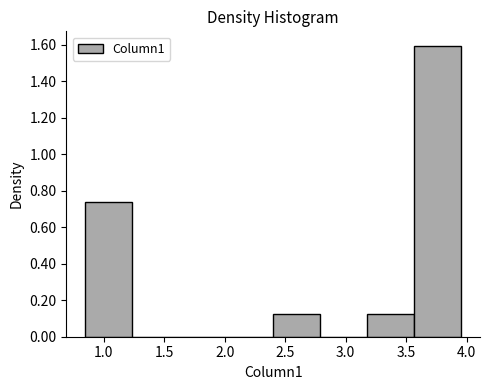

Reading left to right, list every bar in this chart as the range it spans on the x-axis followed by its height. Neither the bar edges nor the heights are printed on the chart, so give them approximately, as read against the axes.

0.85 to 1.25: 0.74
1.25 to 1.60: 0
1.60 to 2.00: 0
2.00 to 2.40: 0
2.40 to 2.80: 0.12
2.80 to 3.20: 0
3.20 to 3.55: 0.12
3.55 to 3.95: 1.60